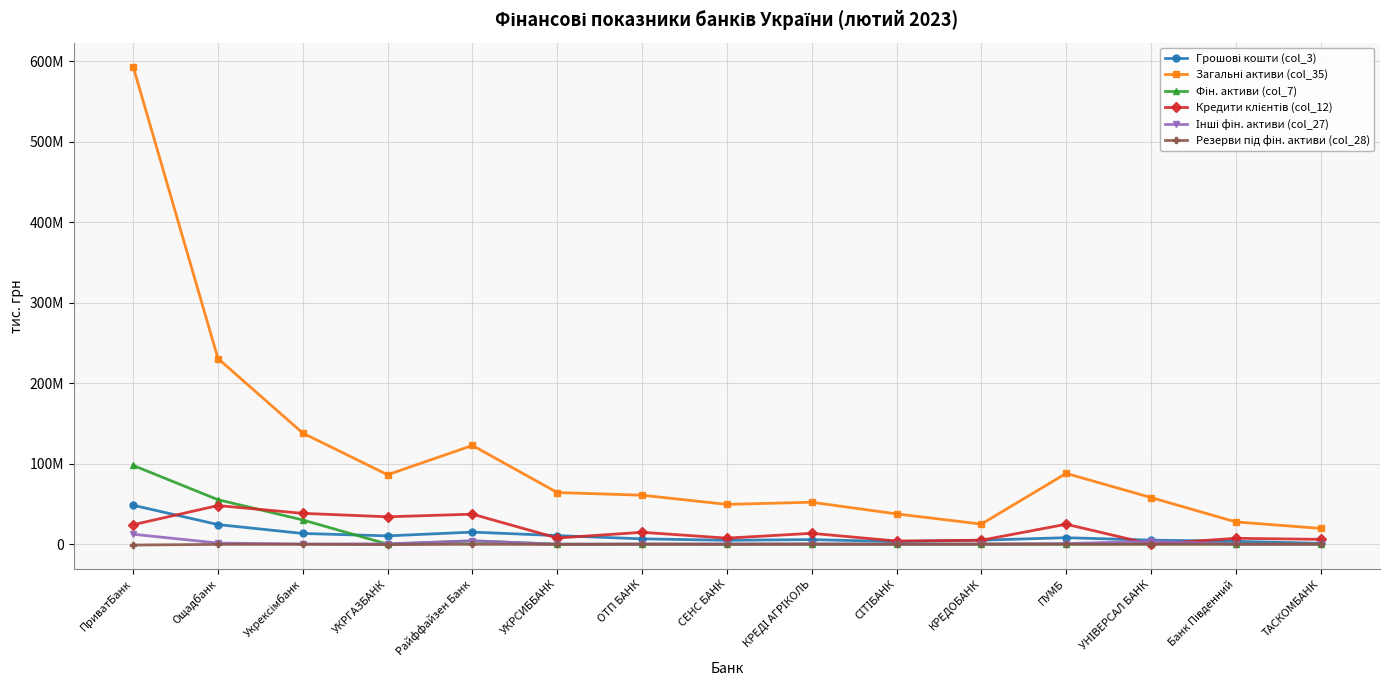

Which series has the widest spread of values?

Загальні активи (col_35)